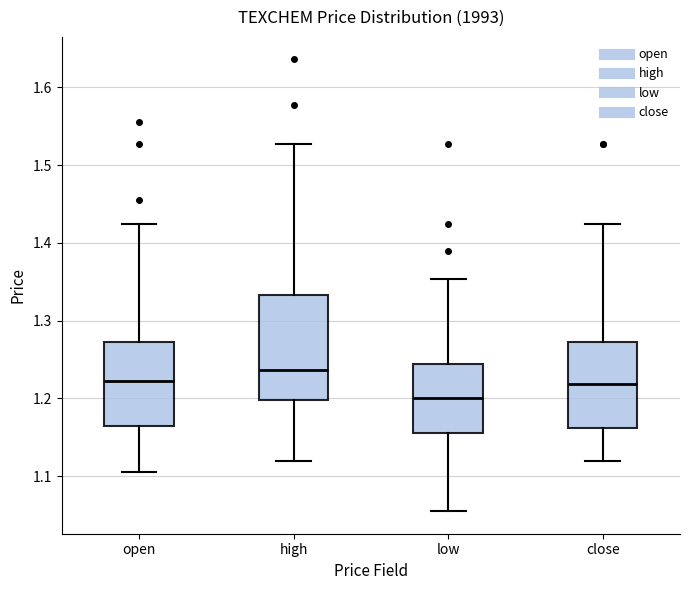

Which box's median line is the highest?

high